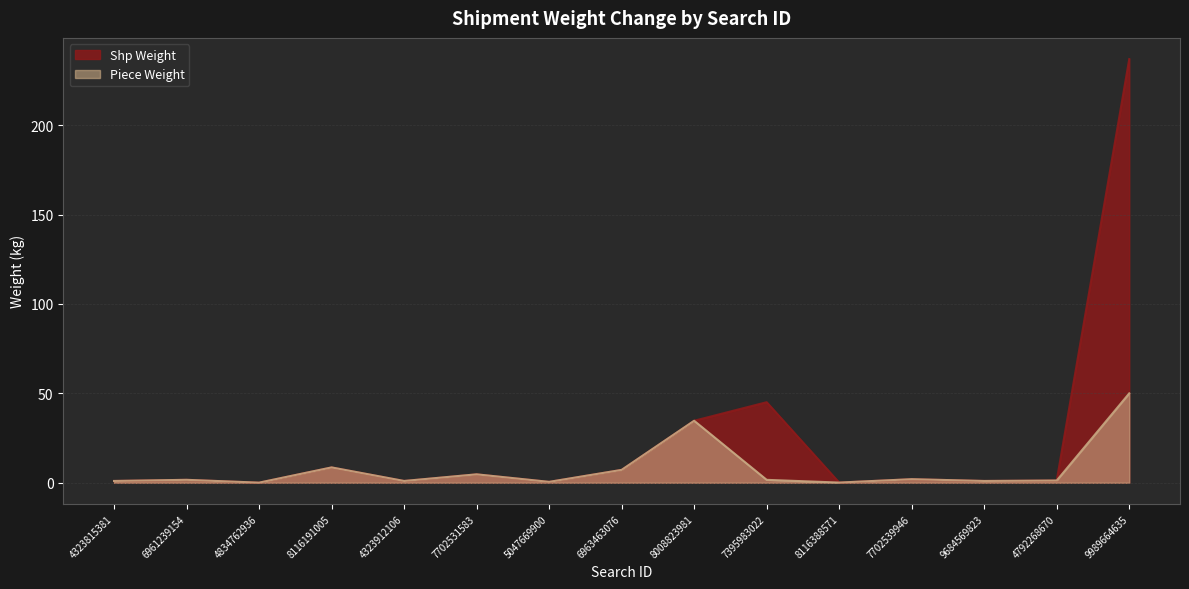

What is the difference between the maximum and second lowest values in the Shp Weight series?

236.9